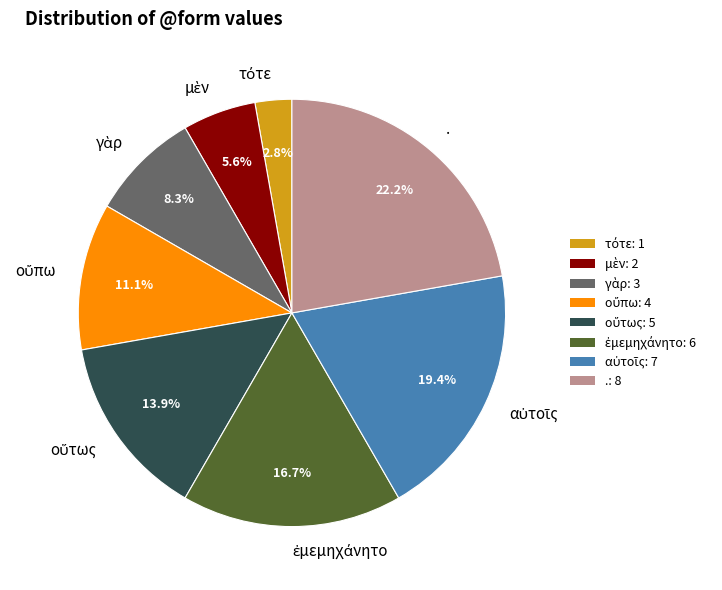

What is the largest slice in the pie chart?

.